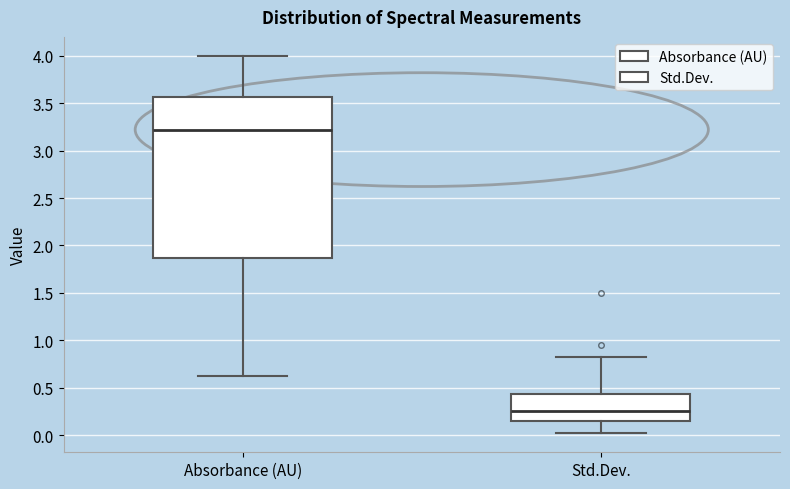

Reading left to right, read every box against the y-axis: the position of its median line, the range the box covers, and the ends of its whiskers. The values are not printed on the chart, so give them approximately, as read against the axis.

Absorbance (AU): median 3.20, box 1.85 to 3.55, whiskers 0.65 to 4.00
Std.Dev.: median 0.25, box 0.15 to 0.45, whiskers 0.00 to 0.85